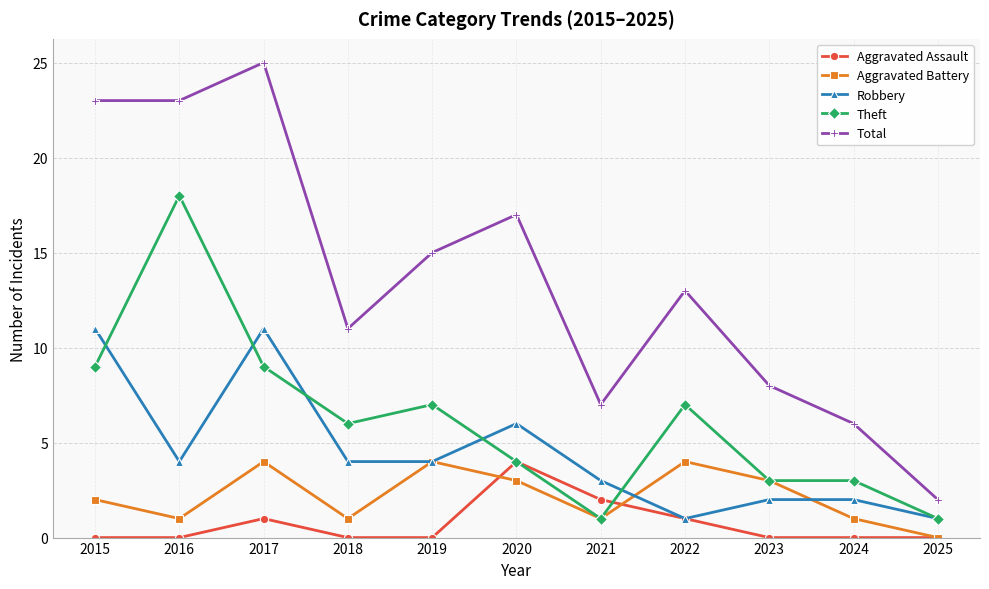

What is the sum of all Aggravated Assault values?

8